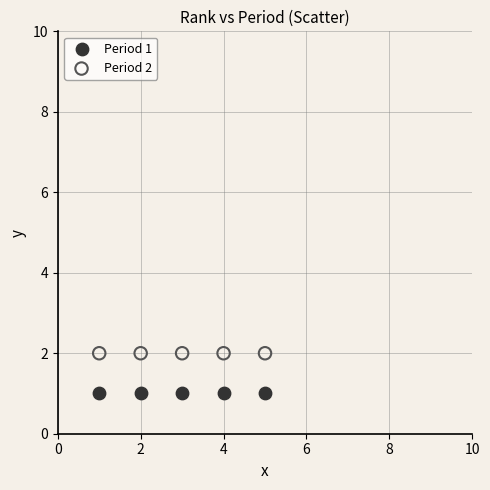

Which series reaches the minimum Y coordinate?

Period 1